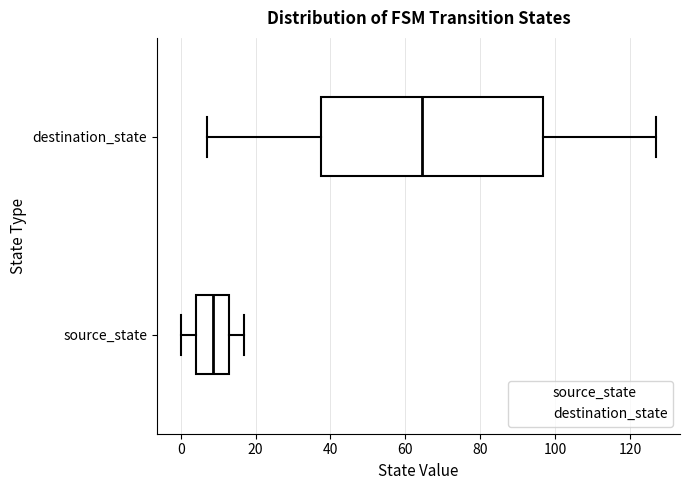

Which box is the widest, from its left edge to its right edge?

destination_state